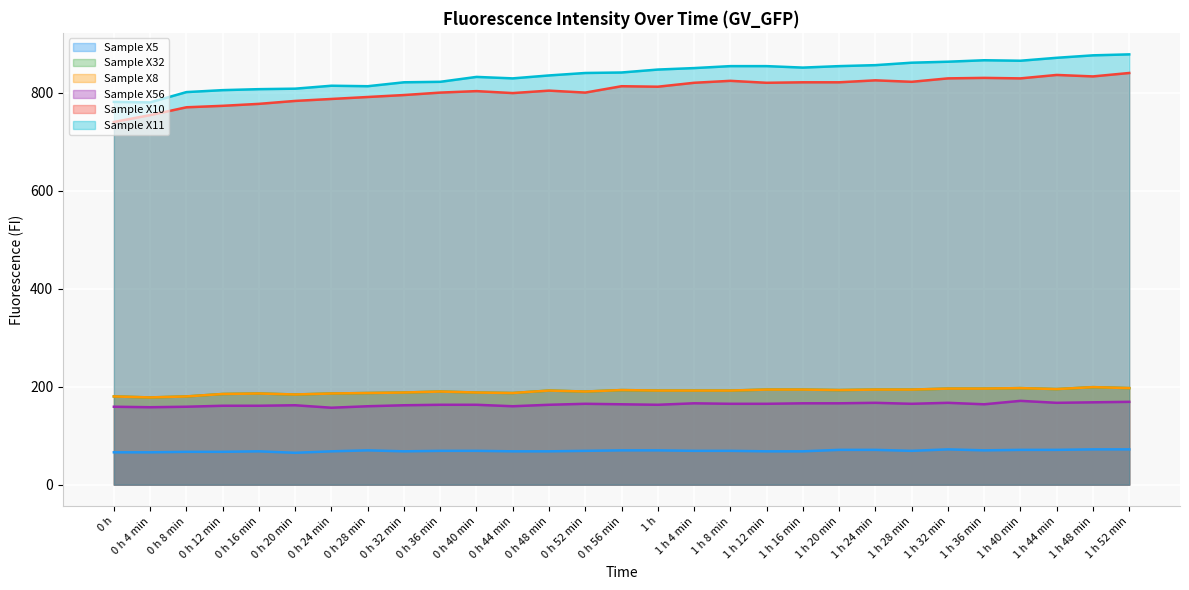

What is the maximum value for Sample X11?

878